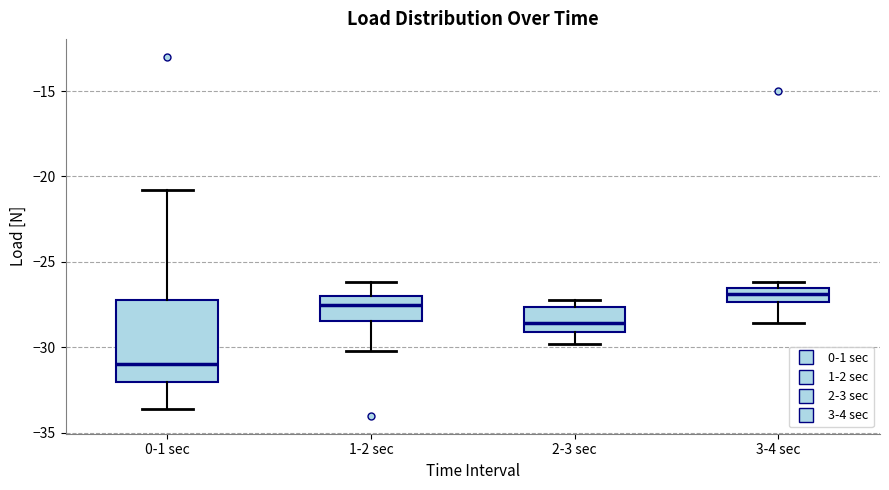

Which box has the highest median line?

3-4 sec